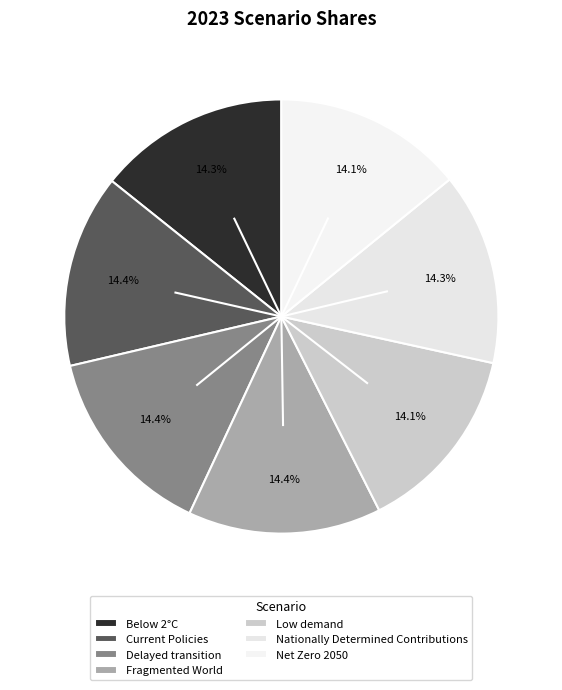

Count the number of slices in the pie.

7